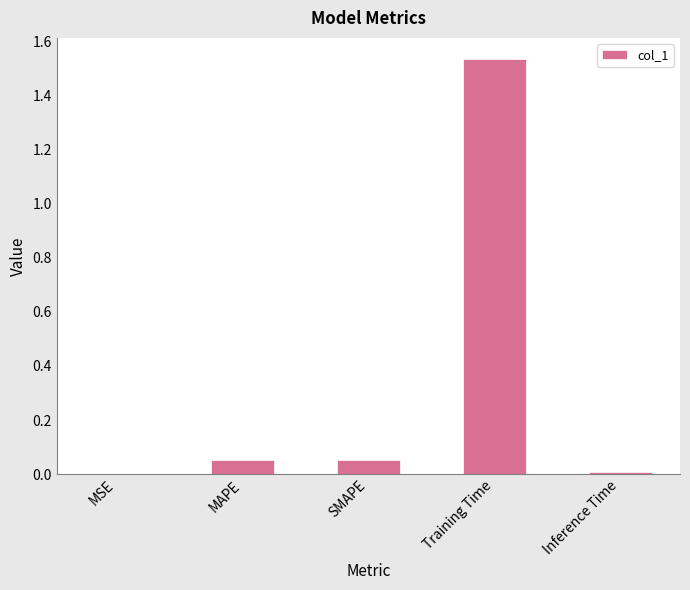

Which has a higher value, Training Time or SMAPE?

Training Time